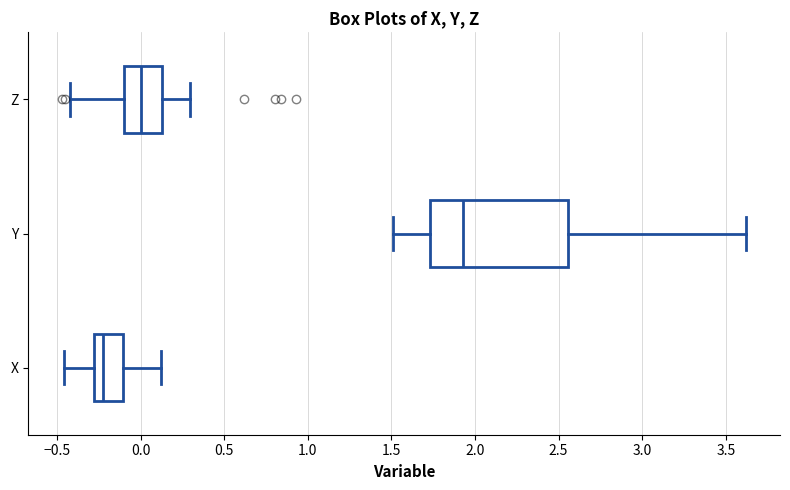

Where does the left whisker of the box for X end on the x-axis? The values are not printed on the chart, so give them approximately, as read against the axis.

-0.45